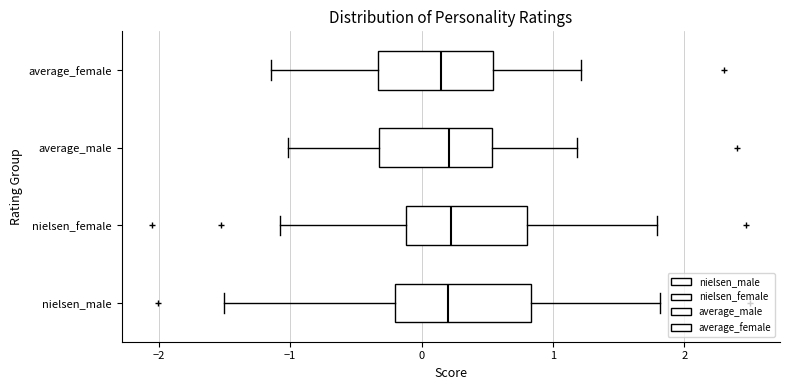

Which box is the widest, from its left edge to its right edge?

nielsen_male